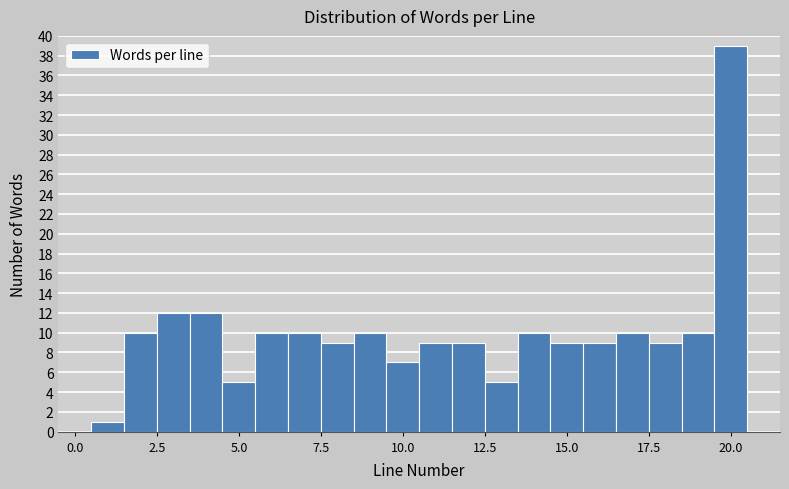

Read against the x-axis, roughly where is the centre of the tallest bar?

20.0